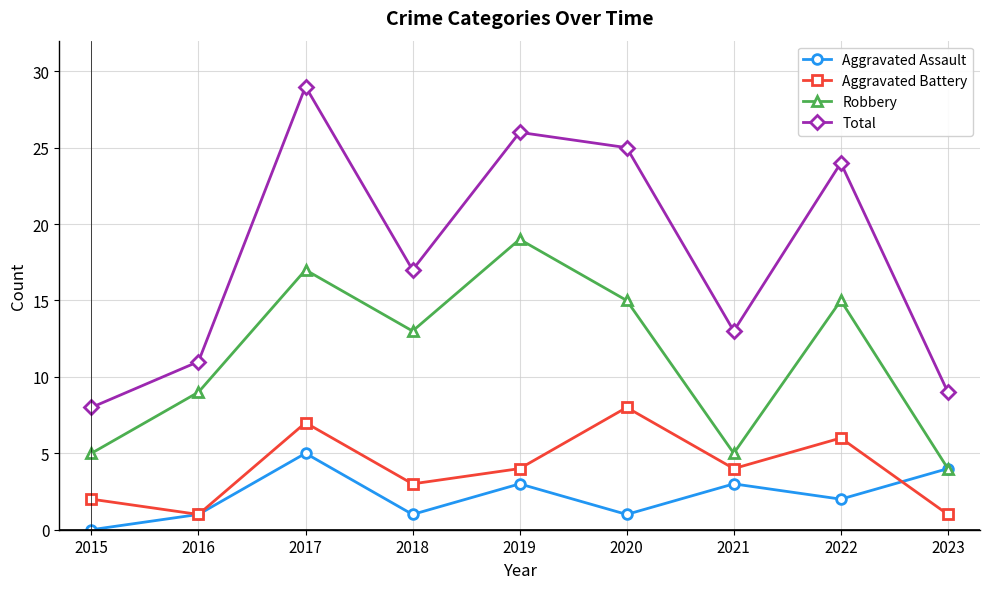

At which category does the chart reach its minimum across all series?

2015